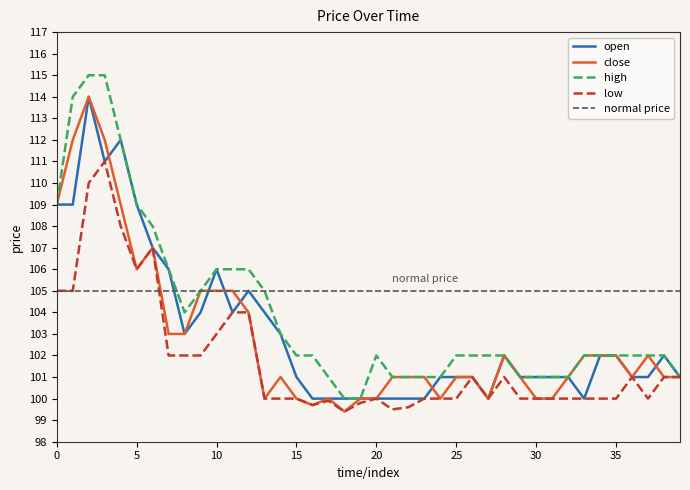

Is it true that close equals 102.0 at 37?

True